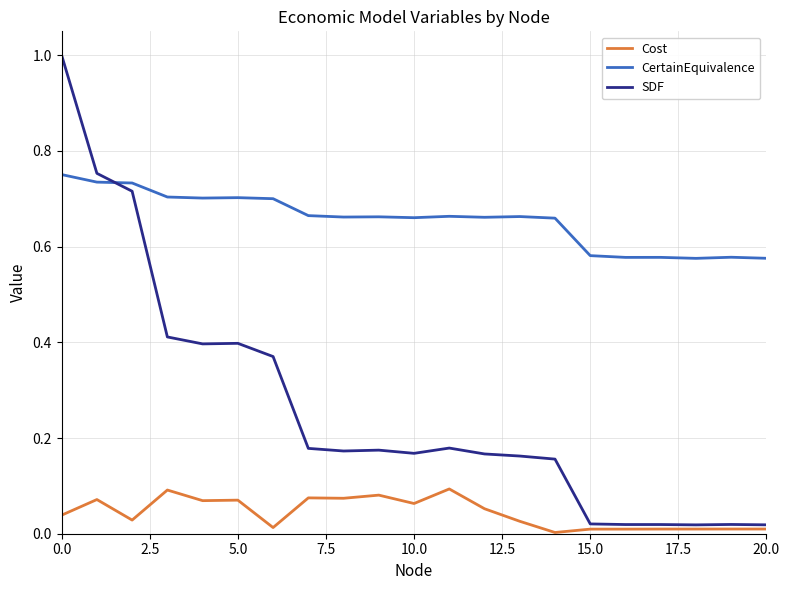

Which series has the largest range (max minus min)?

SDF